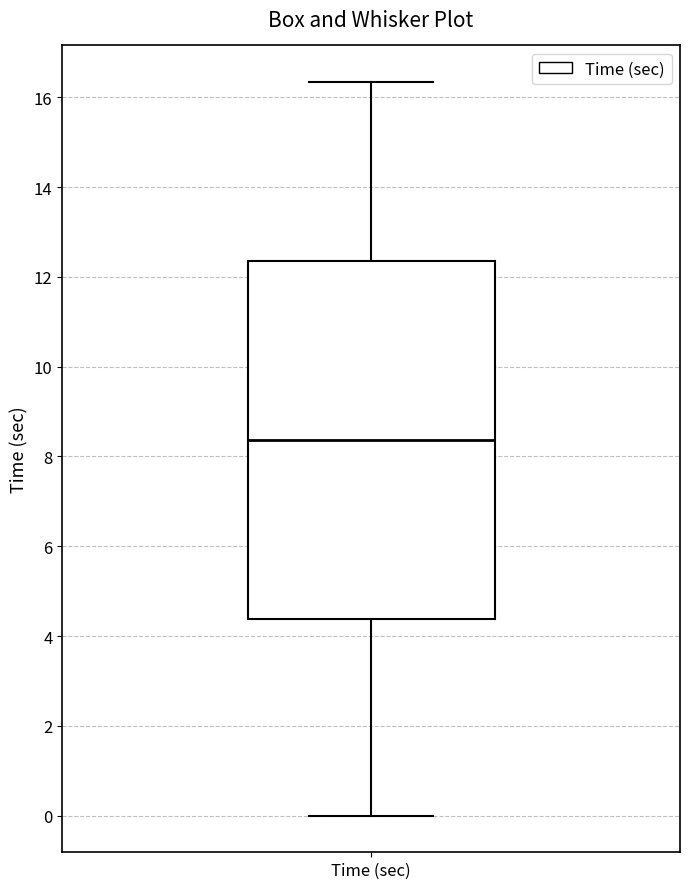

Read this box plot against the y-axis: the position of the median line, the range covered by the box, and the ends of both whiskers. The values are not printed on the chart, so give them approximately, as read against the axis.

median 8.4, box 4.4 to 12.4, whiskers 0.0 to 16.4